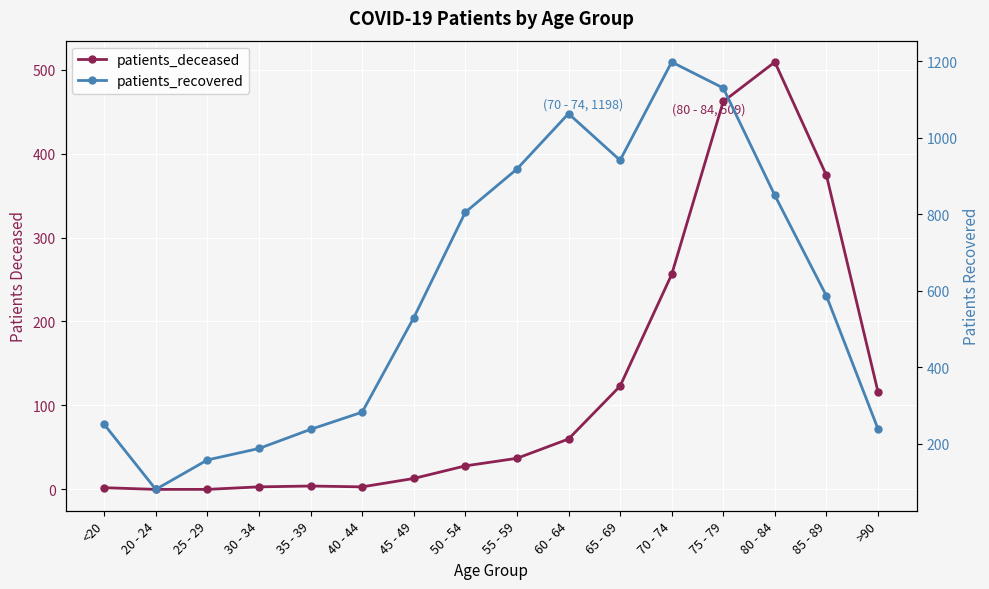

What is the difference between the maximum and minimum values in the patients_recovered series?

1118